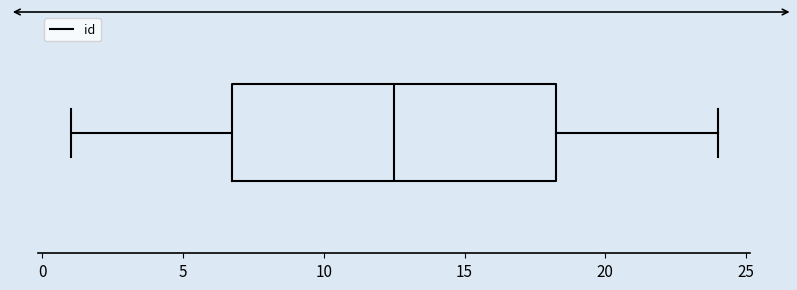

Where is the left edge of the box on the x-axis? The values are not printed on the chart, so give them approximately, as read against the axis.

7.0